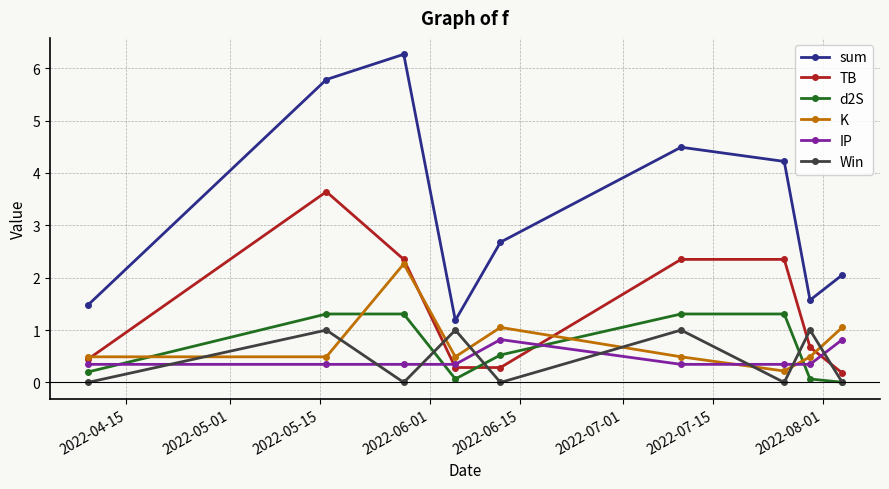

Does the chart display data point markers on the line(s)?

Yes